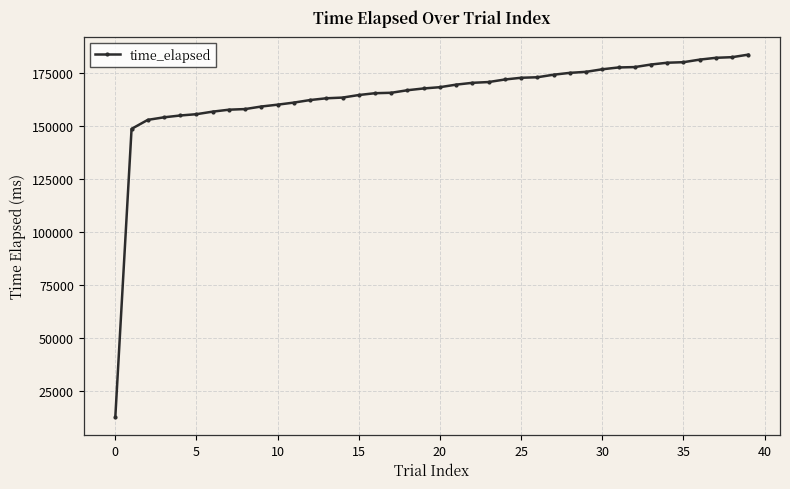

What is the sum of all values?

6565127